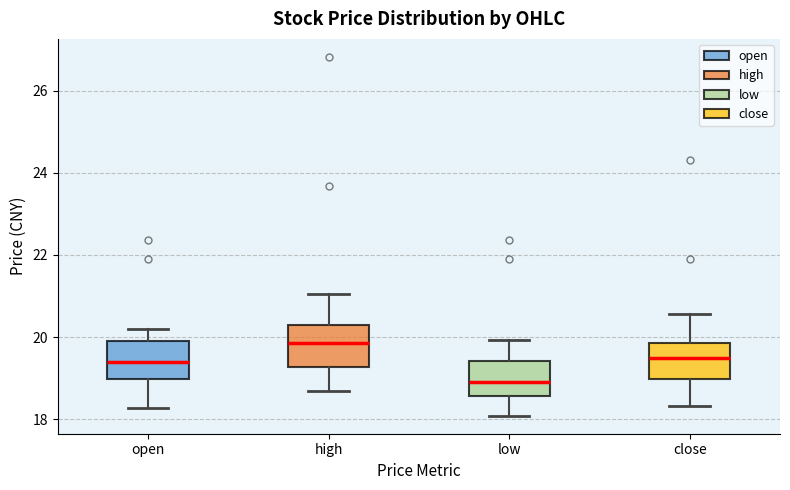

Which box has the lowest median line?

low